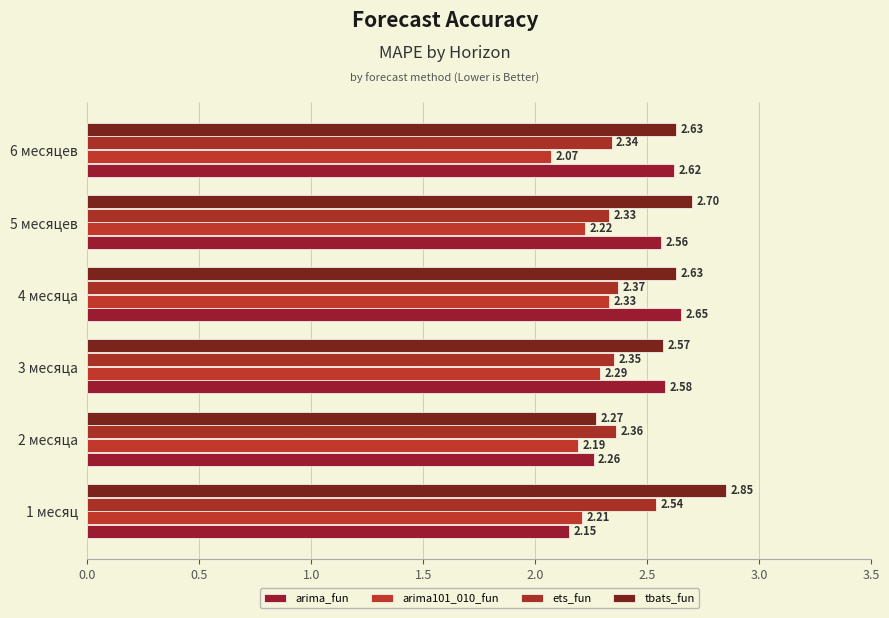

How many series are shown in this chart?

4